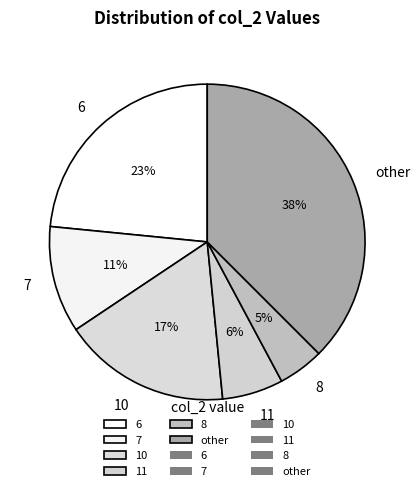

To the nearest percent, what portion does 7 represent?

11%